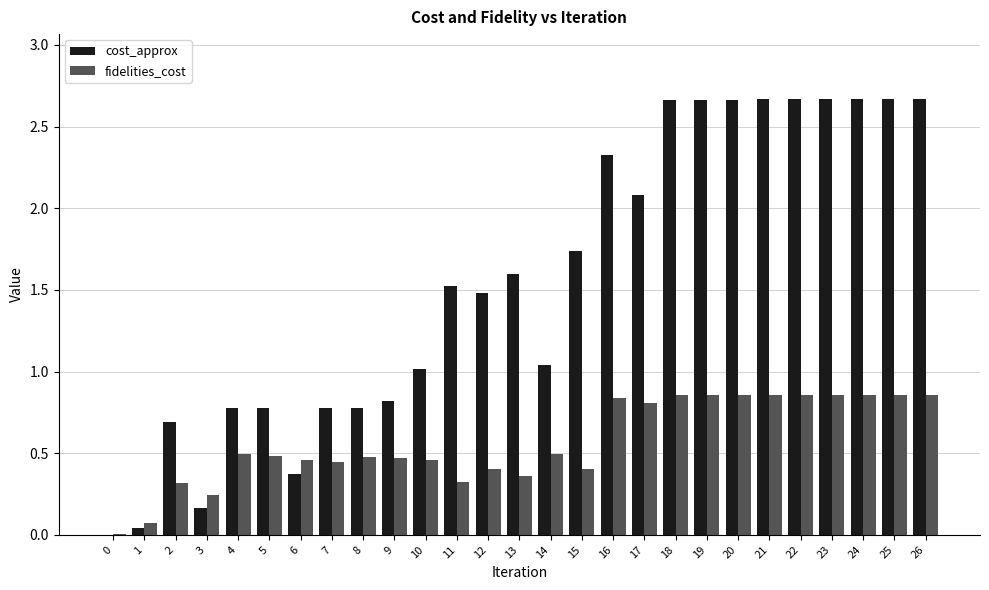

Is it true that cost_approx equals 1.9 at 14?

False